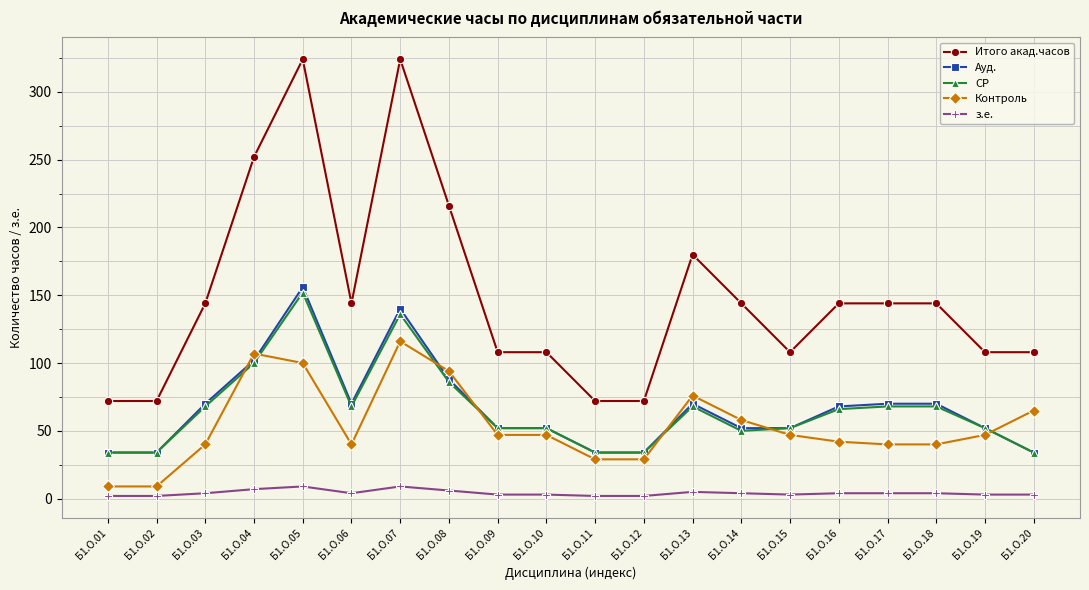

Which category has the highest value in the Контроль series?

Б1.О.07